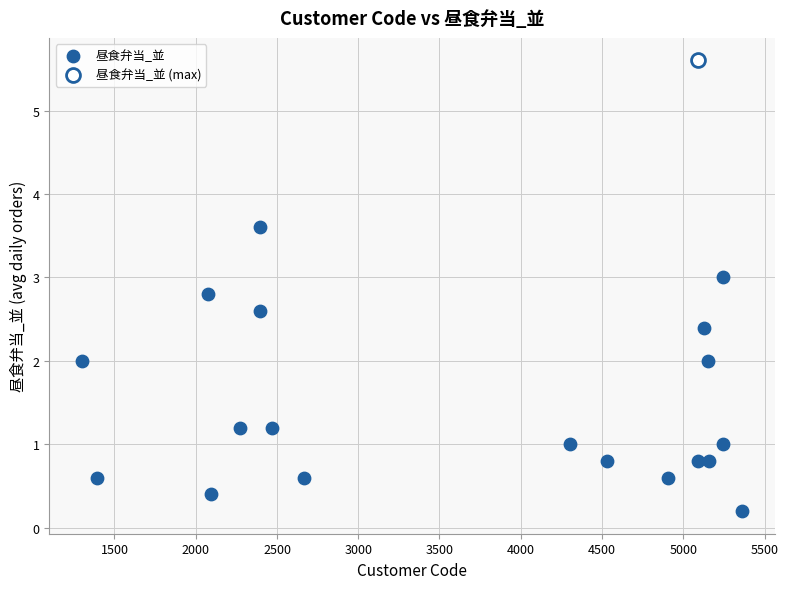

What are all the series names shown in the legend?

昼食弁当_並, 昼食弁当_並 (max)